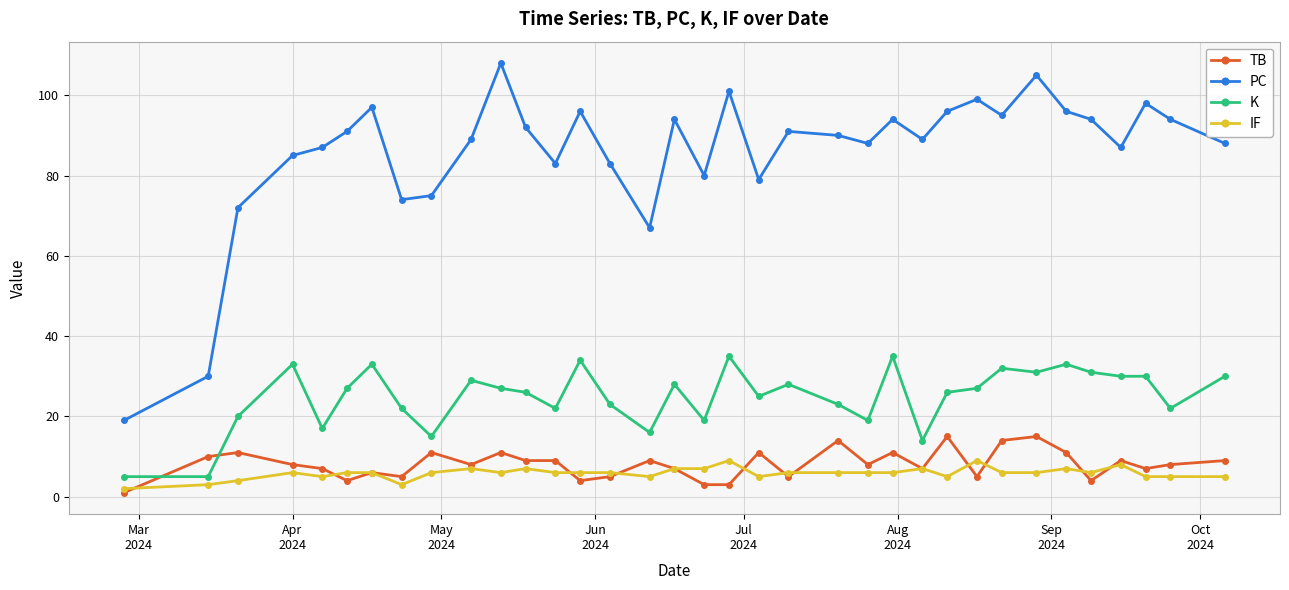

Reading left to right, list all the values displayed in this chart.

TB: 1	10	11	8	7	4	6	5	11	8	11	9	9	4	5	9	7	3	3	11	5	14	8	11	7	15	5	14	15	11	4	9	7	8	9
PC: 19	30	72	85	87	91	97	74	75	89	108	92	83	96	83	67	94	80	101	79	91	90	88	94	89	96	99	95	105	96	94	87	98	94	88
K: 5	5	20	33	17	27	33	22	15	29	27	26	22	34	23	16	28	19	35	25	28	23	19	35	14	26	27	32	31	33	31	30	30	22	30
IF: 2	3	4	6	5	6	6	3	6	7	6	7	6	6	6	5	7	7	9	5	6	6	6	6	7	5	9	6	6	7	6	8	5	5	5